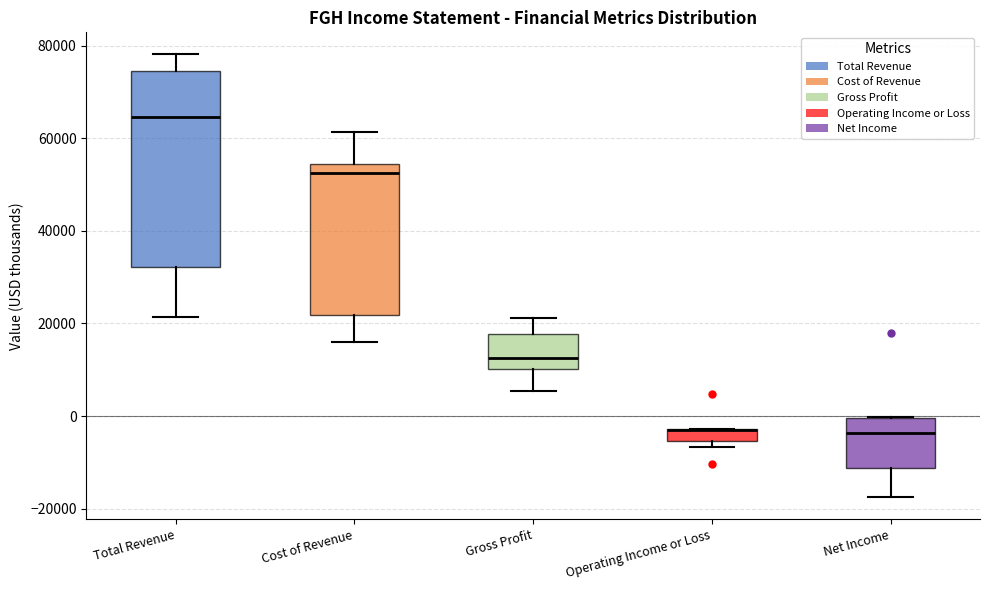

Which box is the tallest, from its lower edge to its upper edge?

Total Revenue